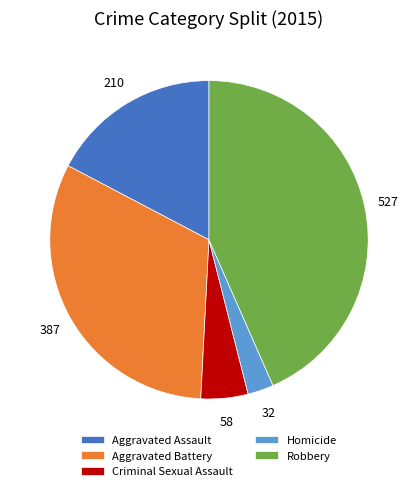

Which slice is the smallest?

Homicide